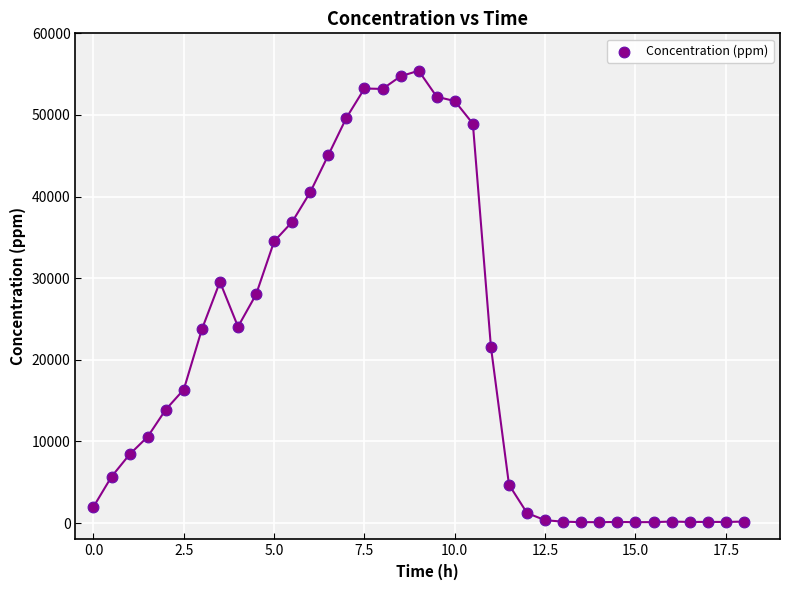

What is the range of Y values (max minus min)?

55315.8